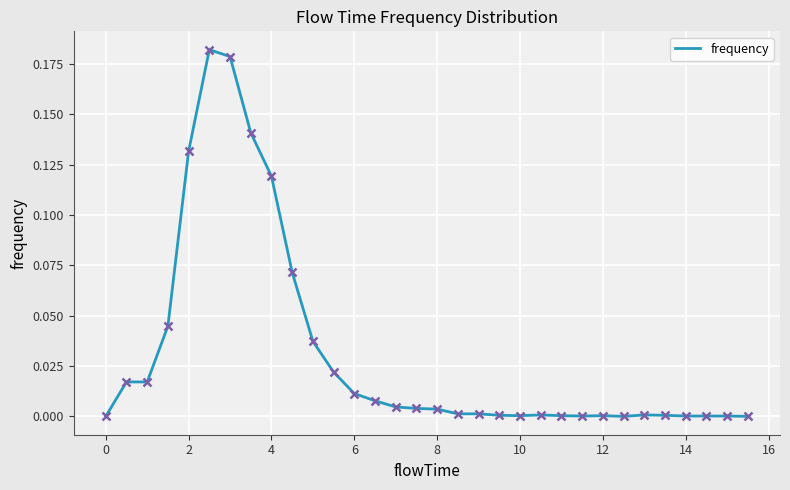

Does the chart have visible grid lines?

Yes